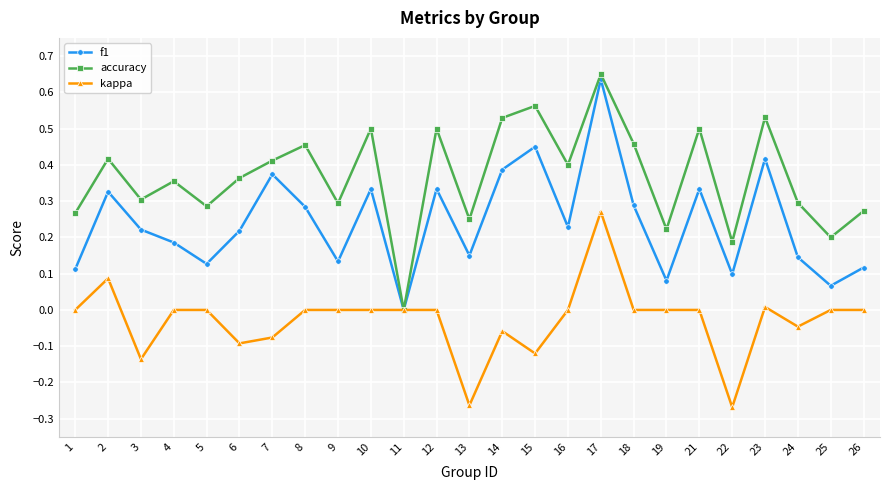

Which series has the largest range (max minus min)?

accuracy